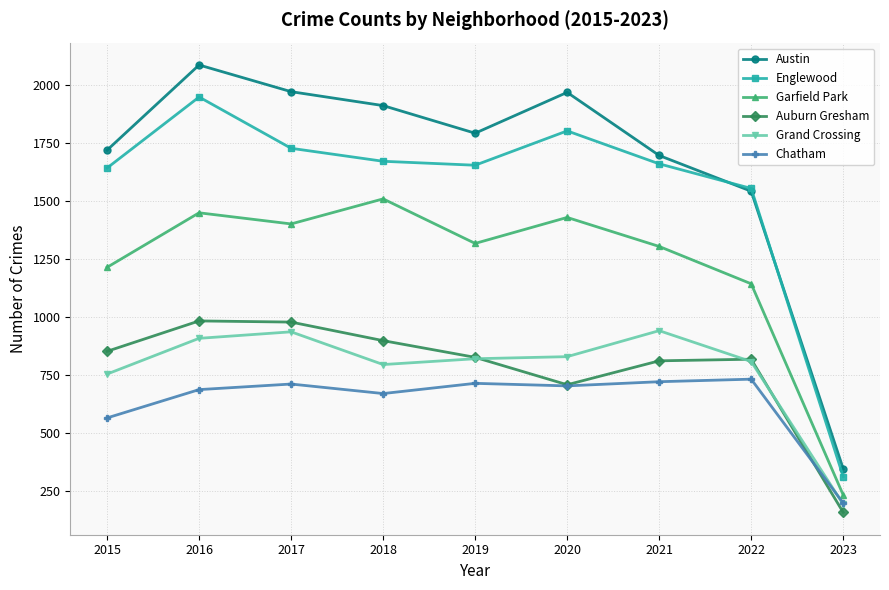

The value of Garfield Park at 2022 is 1143. True or false?

True